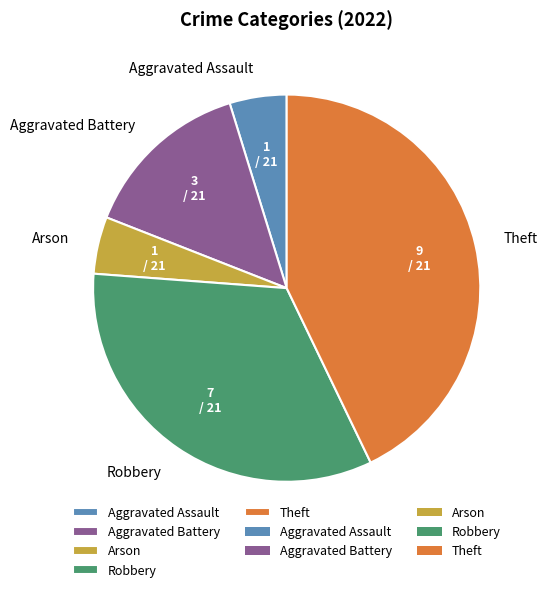

What is the ratio of the value at Robbery to the value at Aggravated Assault?

7.0